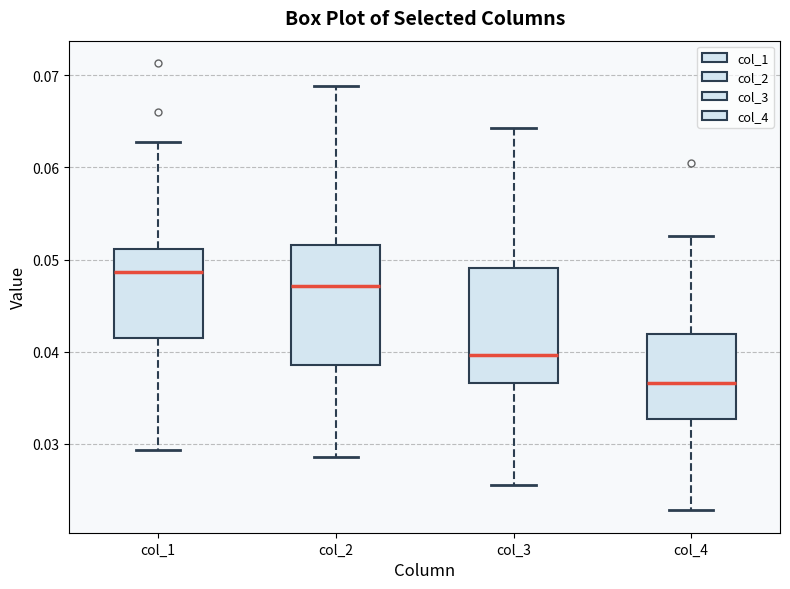

Reading left to right, read every box against the y-axis: the position of its median line, the range the box covers, and the ends of its whiskers. The values are not printed on the chart, so give them approximately, as read against the axis.

col_1: median 0.049, box 0.041 to 0.051, whiskers 0.029 to 0.063
col_2: median 0.047, box 0.039 to 0.052, whiskers 0.029 to 0.069
col_3: median 0.040, box 0.037 to 0.049, whiskers 0.026 to 0.064
col_4: median 0.037, box 0.033 to 0.042, whiskers 0.023 to 0.053